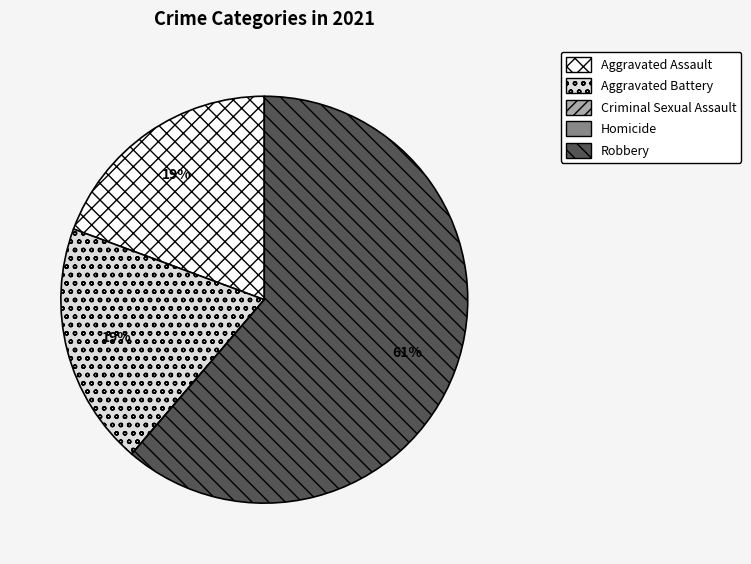

To the nearest percent, what is the average slice percentage?

20%